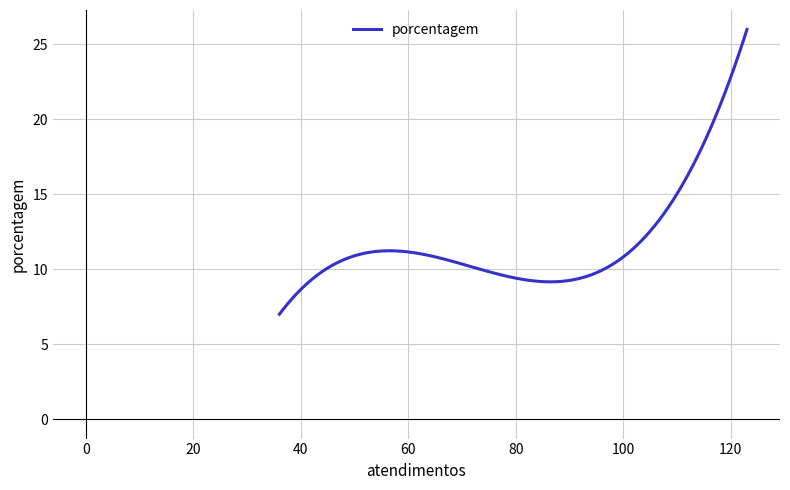

What is the minimum value shown in the chart?

7.0